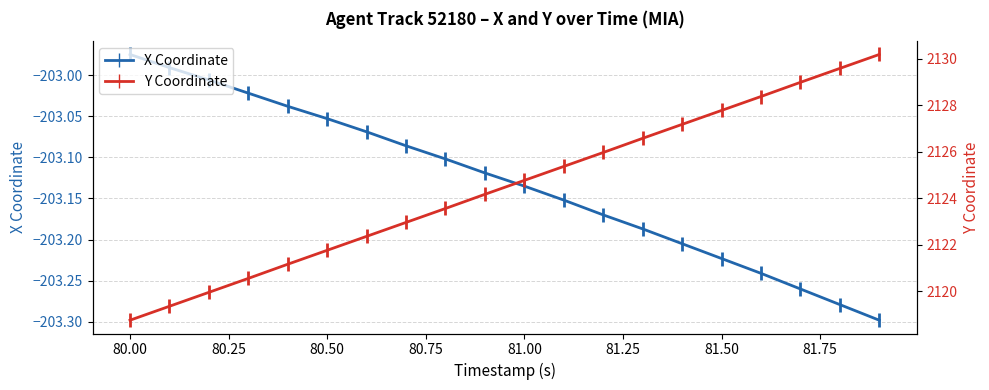

What is the lowest value of the X Coordinate series?

-203.3